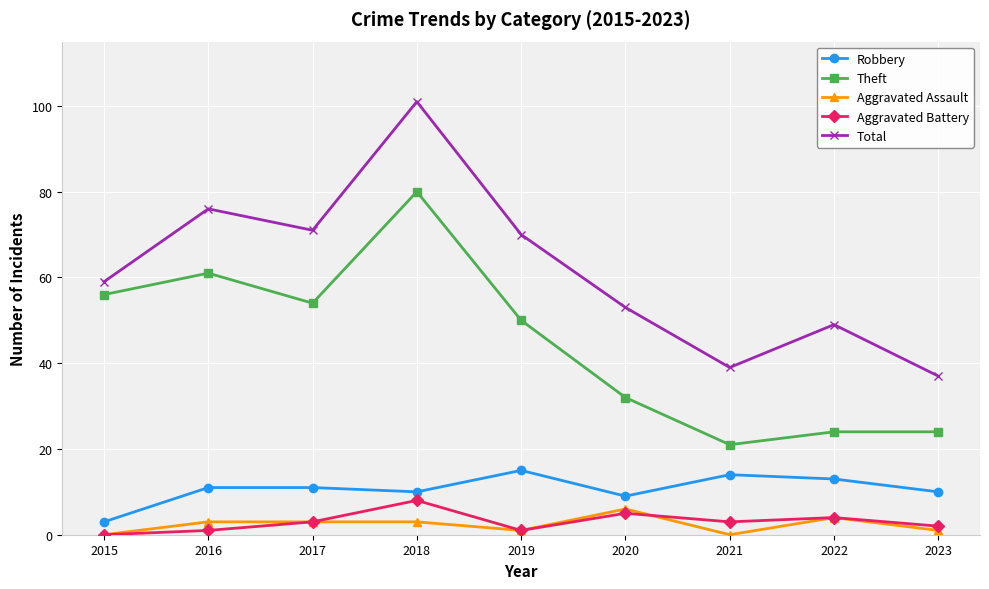

How many data points does each series have?

9